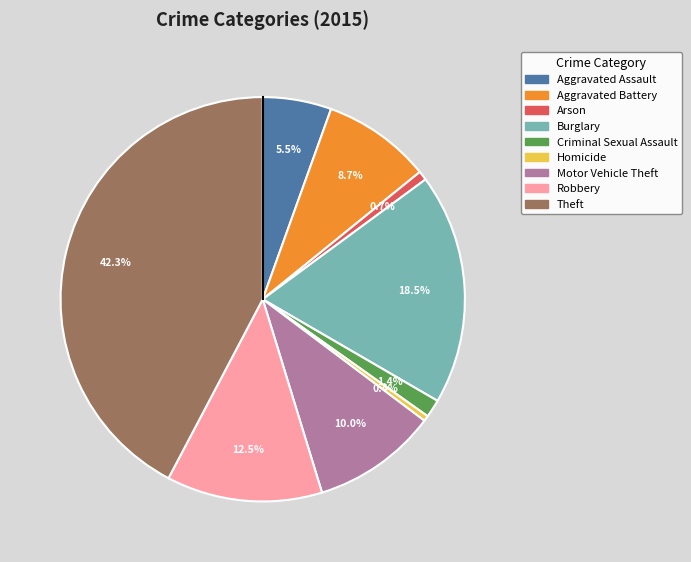

Does any single category account for the majority?

No